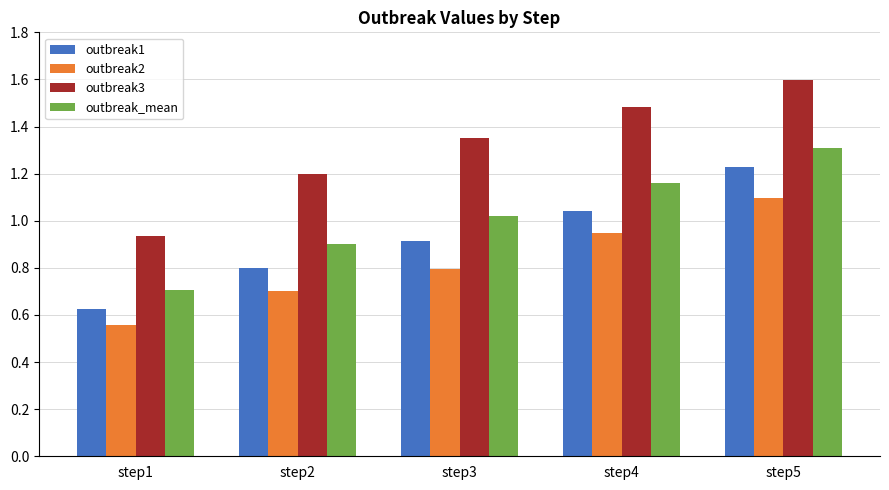

Where is outbreak2 nearest to the value 0?

step1